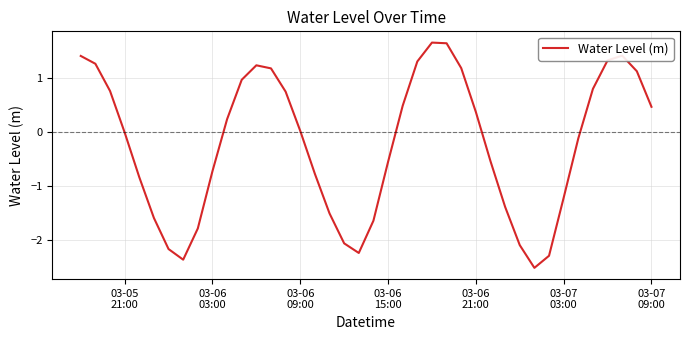

What is the maximum value shown in the chart?

1.6